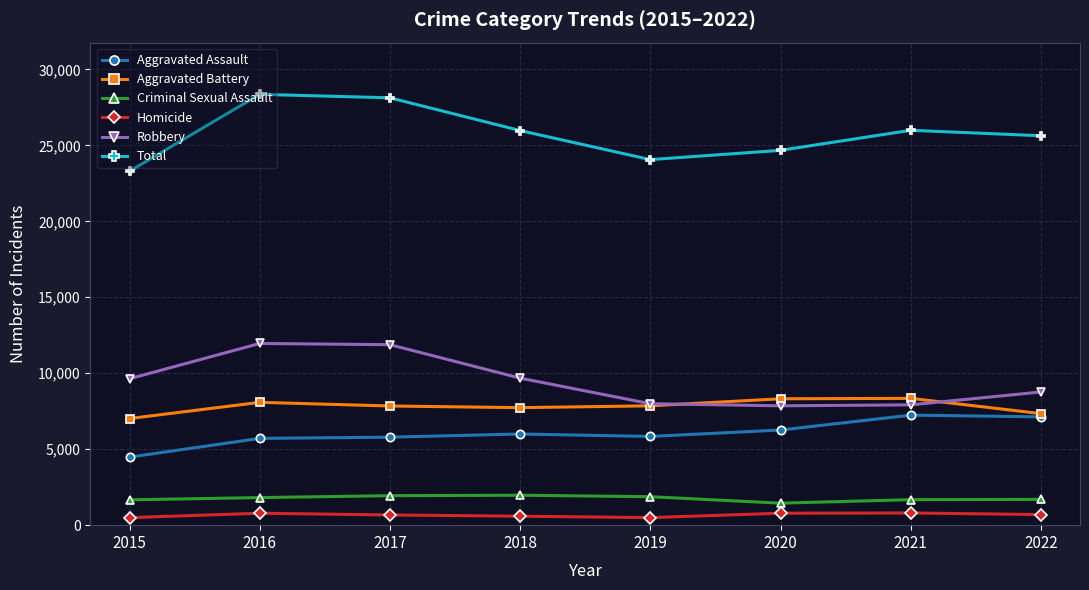

What is the spread (max minus min) of values at 2022?

24936